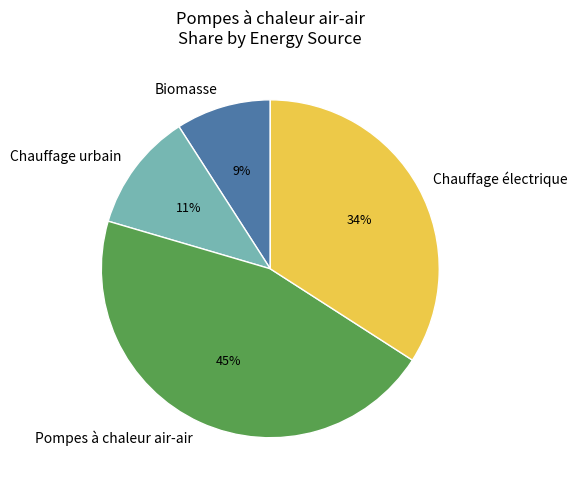

Does any single category account for the majority?

No